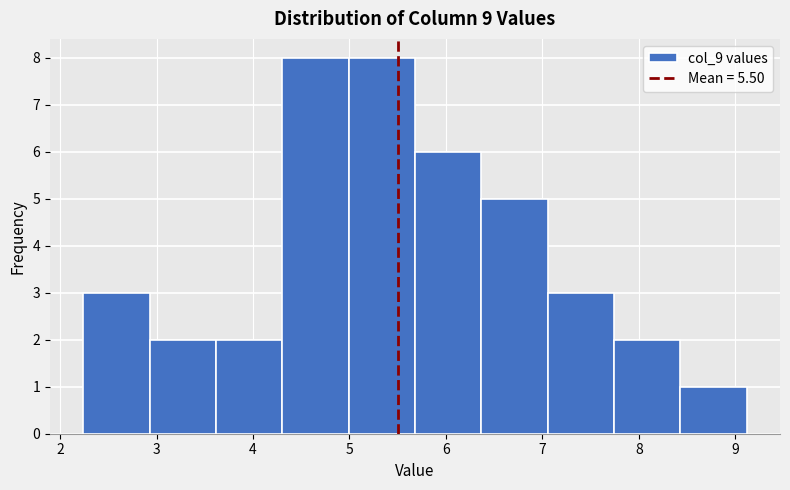

Reading left to right, transcribe this chart: for each bar, give the range it covers on the x-axis and its height. Neither the bar edges nor the heights are printed on the chart, so give them approximately, as read against the axes.

2.2 to 2.9: 3
2.9 to 3.6: 2
3.6 to 4.3: 2
4.3 to 5.0: 8
5.0 to 5.7: 8
5.7 to 6.4: 6
6.4 to 7.1: 5
7.1 to 7.7: 3
7.7 to 8.4: 2
8.4 to 9.1: 1